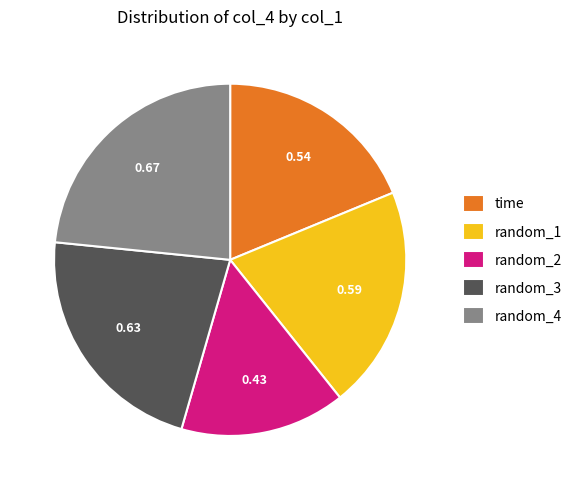

How many slices are in this pie chart?

5